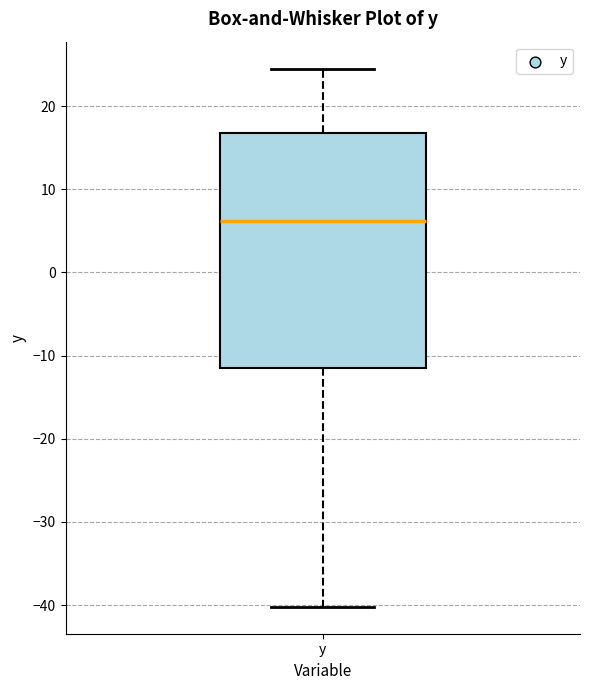

Transcribe this box plot: give where the median line is, the range the box spans, and where the two whiskers end, as read against the y-axis. The values are not printed on the chart, so give them approximately, as read against the axis.

median 6, box -12 to 17, whiskers -40 to 25